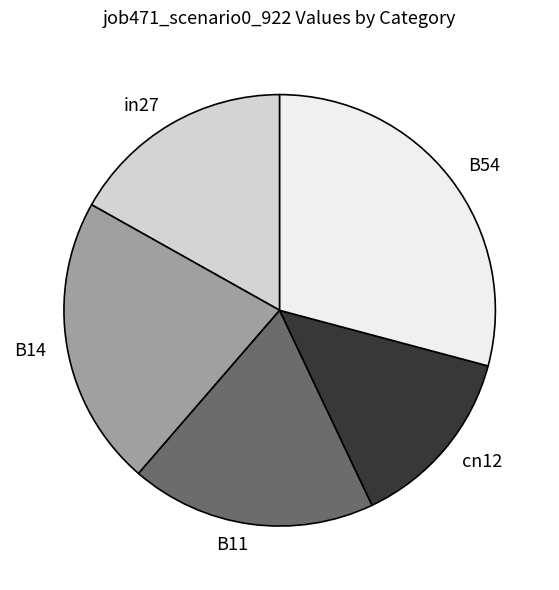

Does B54 represent more than half of the total?

No